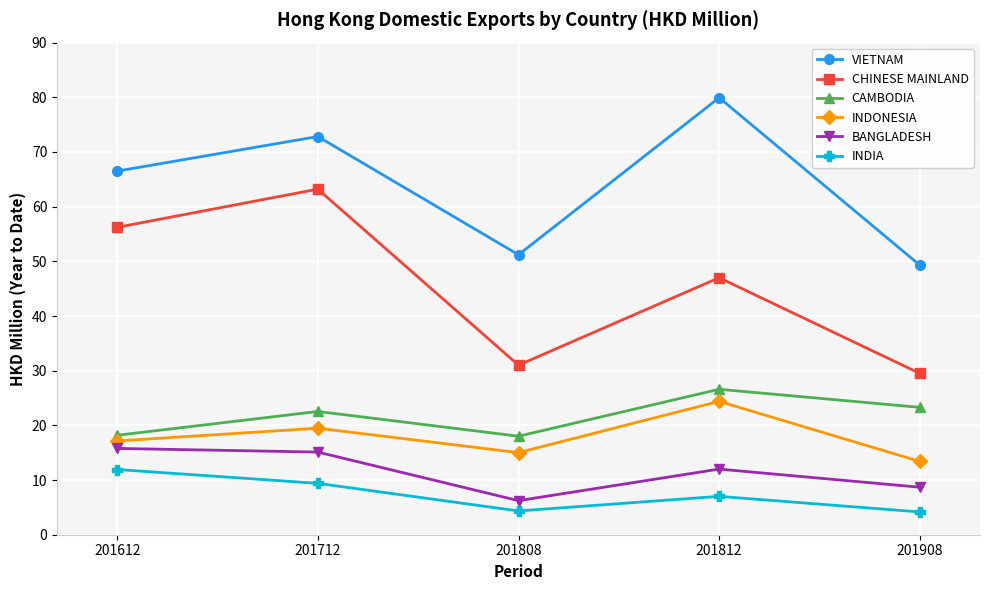

What is the approximate value of CAMBODIA at 201812?

26.6